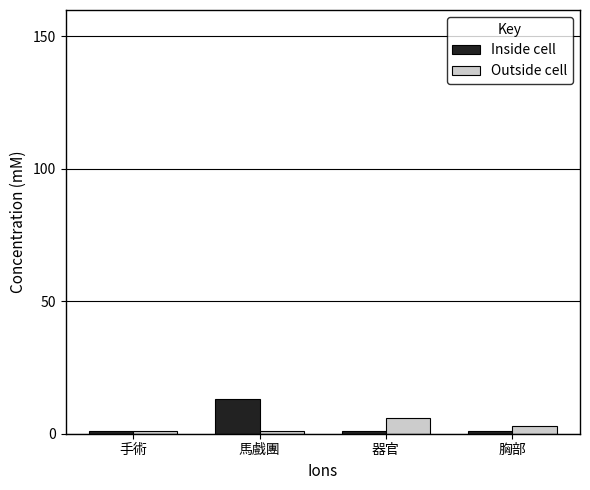

At which category is the sum across all series the highest?

馬戲團